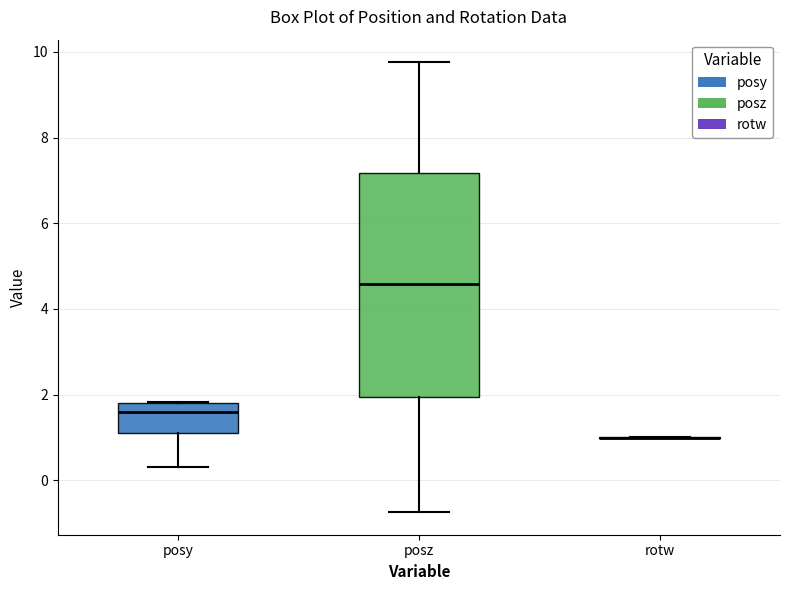

Which box is the tallest, from its lower edge to its upper edge?

posz